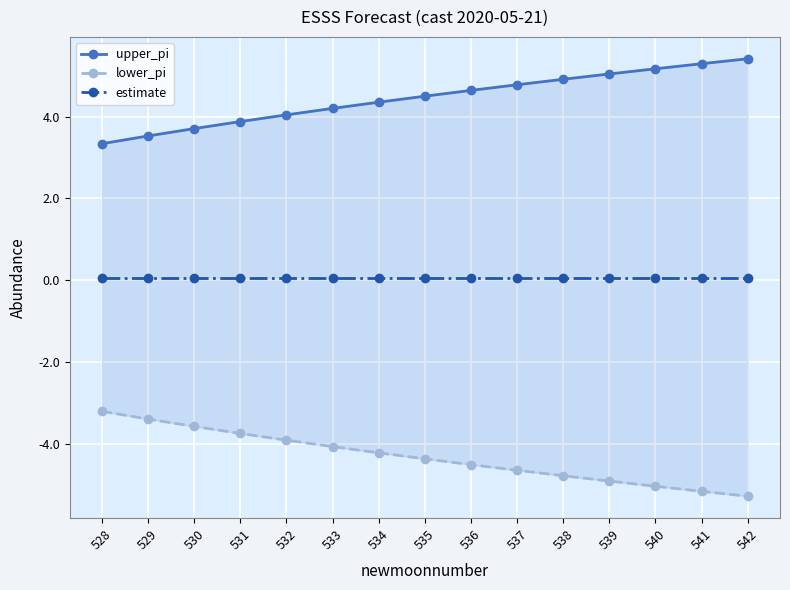

Reading left to right, list all the values displayed in this chart.

upper_pi: 3.3	3.5	3.7	3.9	4.0	4.2	4.4	4.5	4.6	4.8	4.9	5.0	5.2	5.3	5.4
lower_pi: -3.2	-3.4	-3.6	-3.7	-3.9	-4.1	-4.2	-4.4	-4.5	-4.6	-4.8	-4.9	-5.0	-5.2	-5.3
estimate: 0.1	0.1	0.1	0.1	0.1	0.1	0.1	0.1	0.1	0.1	0.1	0.1	0.1	0.1	0.1